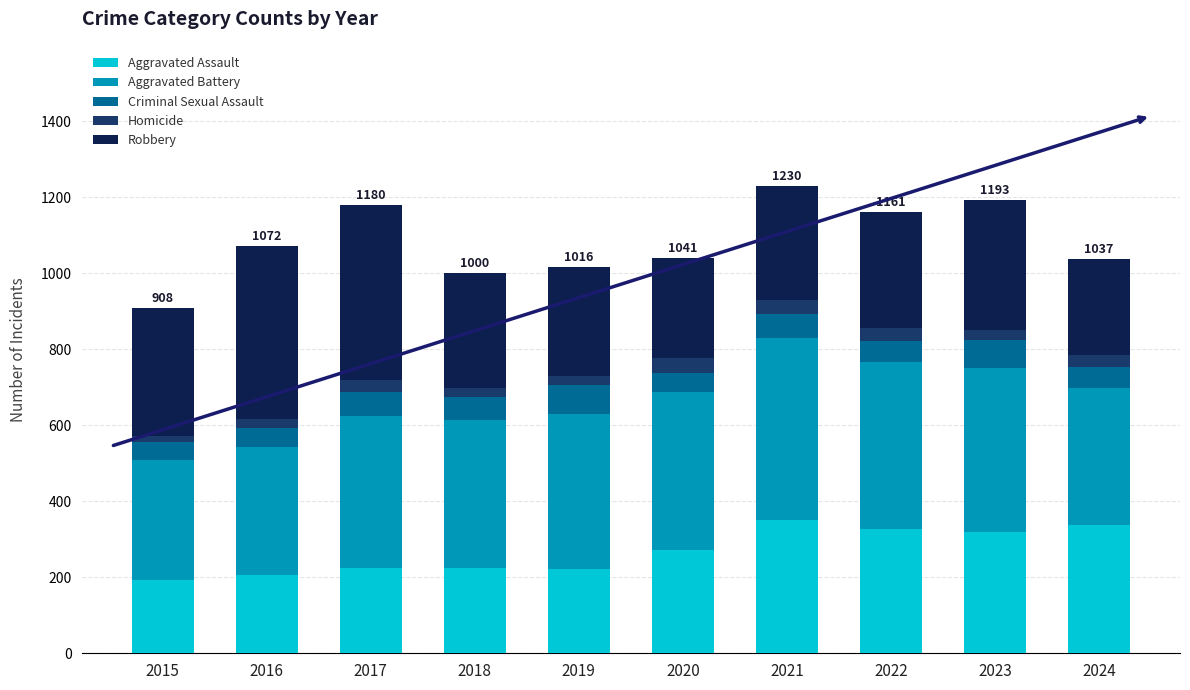

What is the lowest value of the Aggravated Assault series?

194